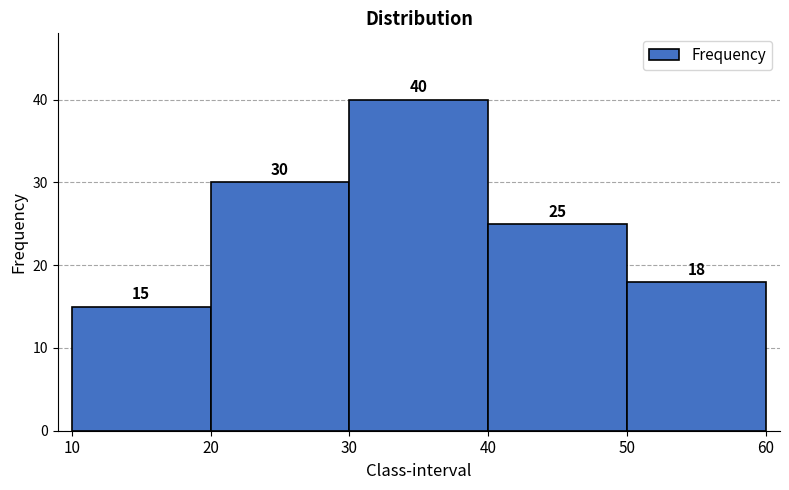

Reading left to right, transcribe this chart: for each bar, give the range it covers on the x-axis and its height.

10 to 20: 15
20 to 30: 30
30 to 40: 40
40 to 50: 25
50 to 60: 18